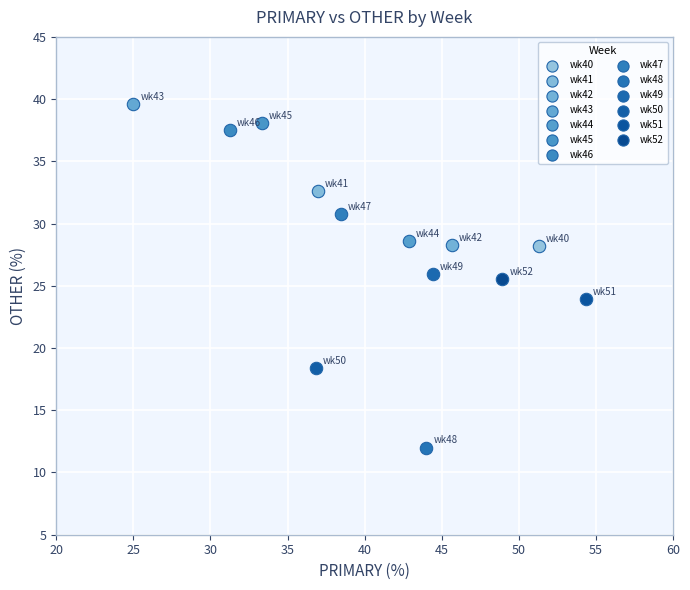

What are all the series names shown in the legend?

wk40, wk41, wk42, wk43, wk44, wk45, wk46, wk47, wk48, wk49, wk50, wk51, wk52